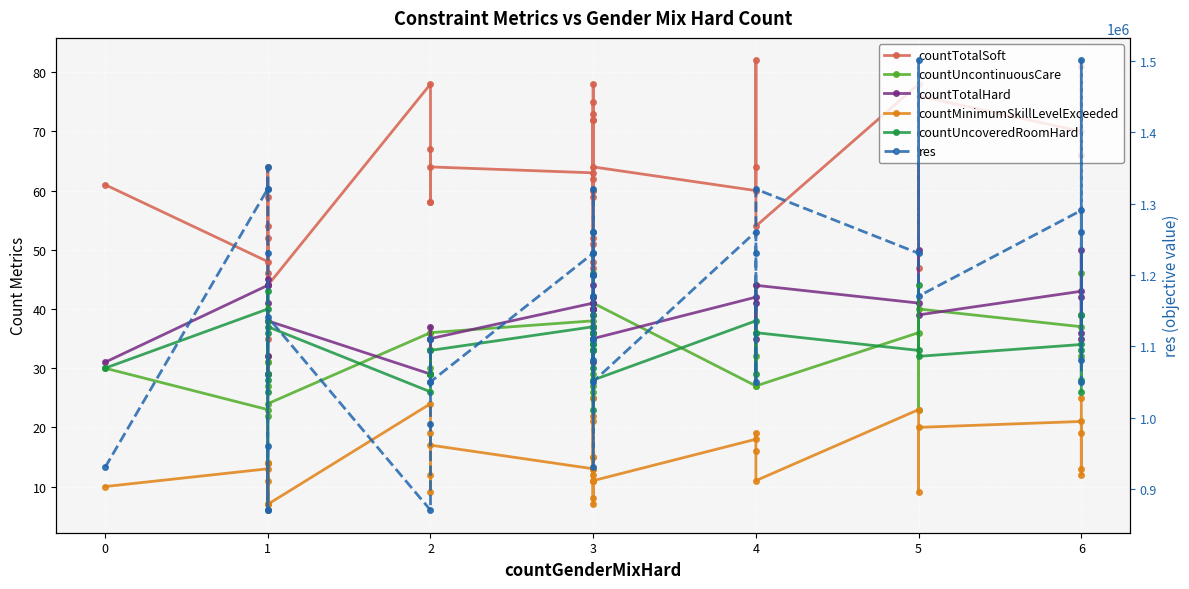

How many interior local peaks does the countTotalHard series have?

14